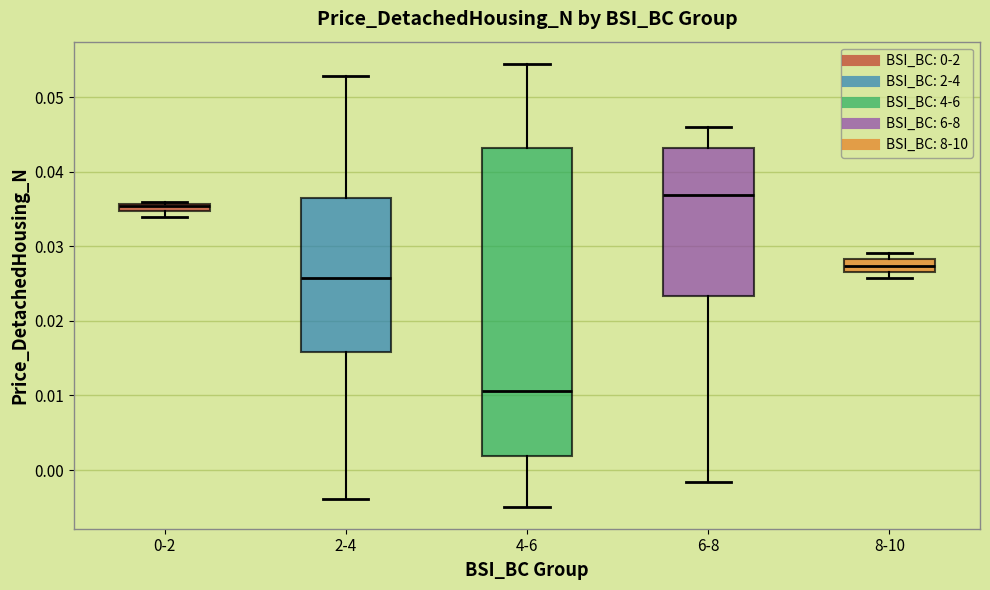

Which box's median line is the lowest?

4-6